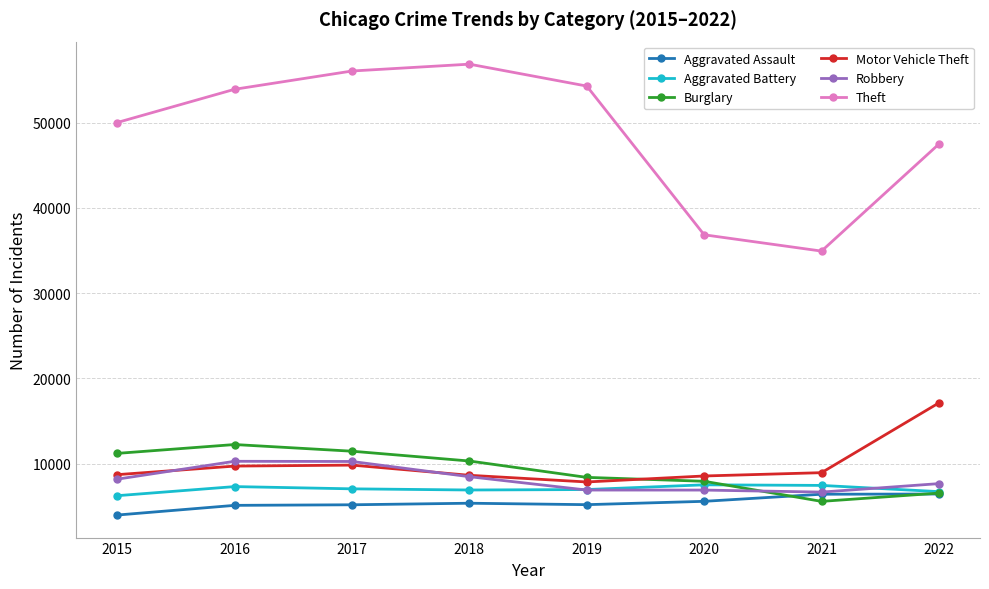

What is the approximate value of Aggravated Assault at 2020, to the nearest 50?

5550